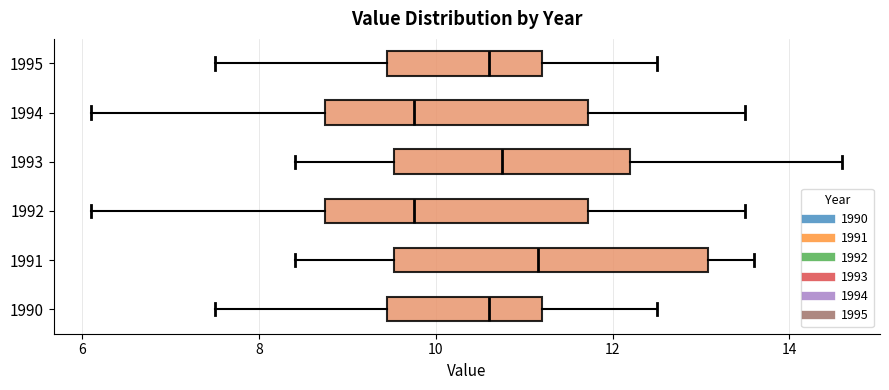

Which box has the furthest to the right median line?

1991